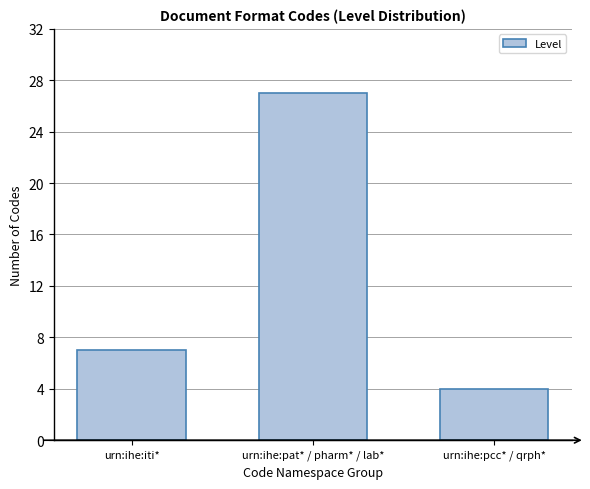

Reading left to right, extract all data points from this chart.

urn:ihe:iti*=7	urn:ihe:pat* / pharm* / lab*=27	urn:ihe:pcc* / qrph*=4